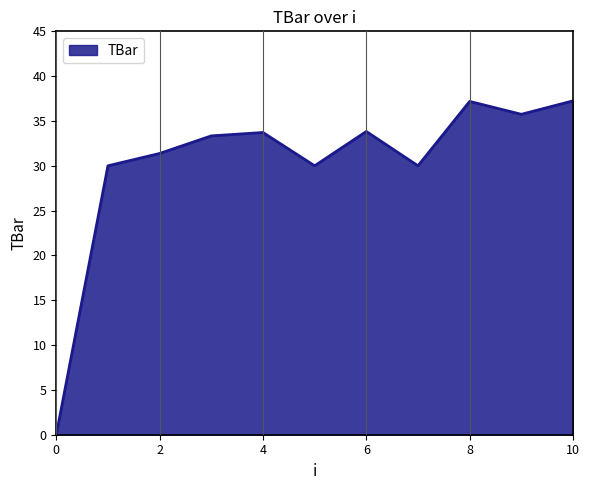

What is the difference between the maximum and minimum values?

37.2